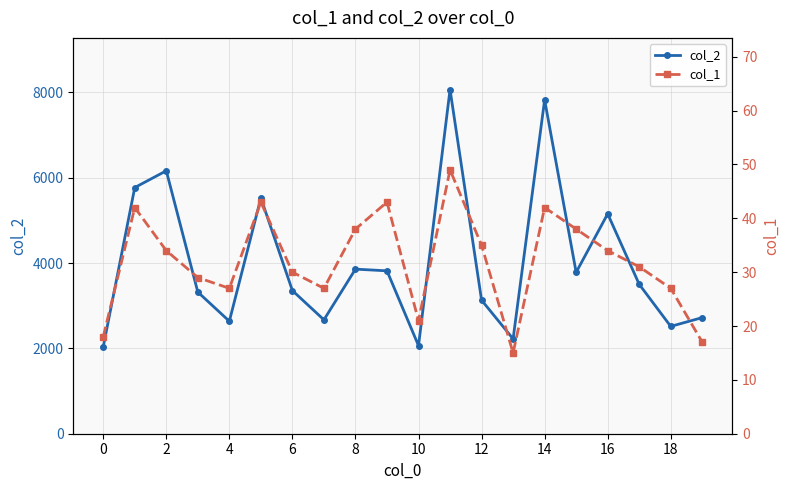

How many categories are shown in the chart?

20